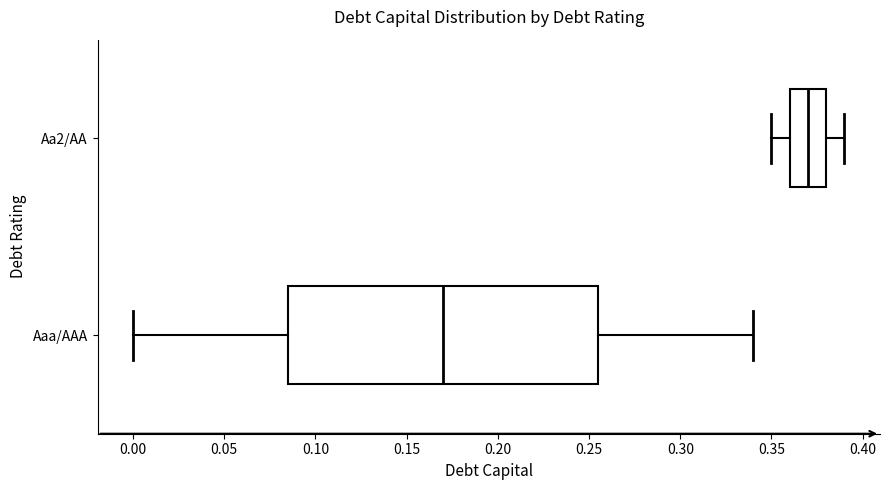

Which box's median line is the furthest to the right?

Aa2/AA